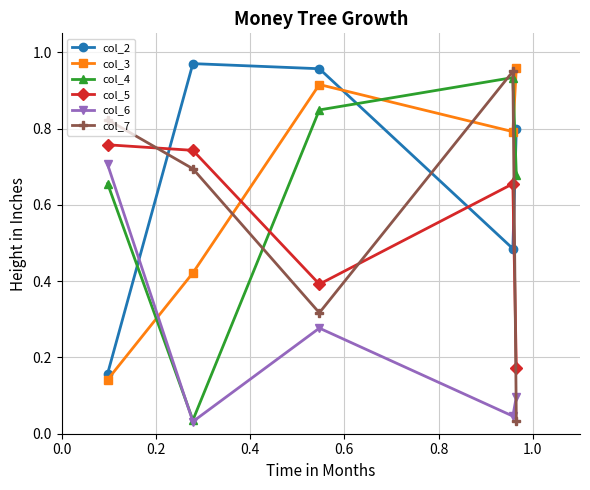

Count the number of data series in this chart.

6